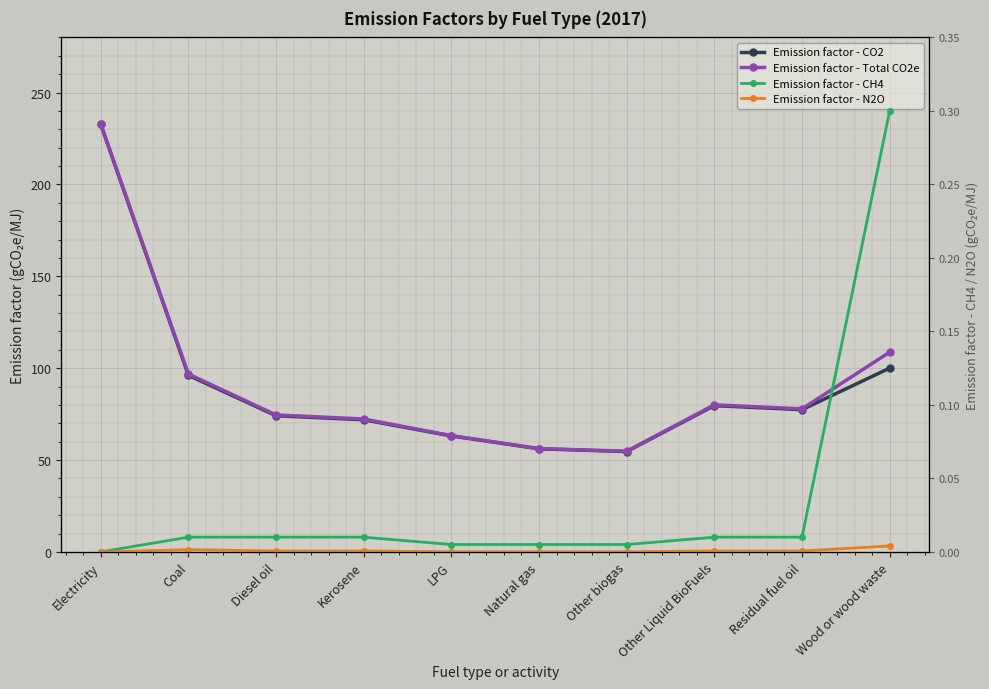

Which series has the widest spread of values?

Emission factor - CO2